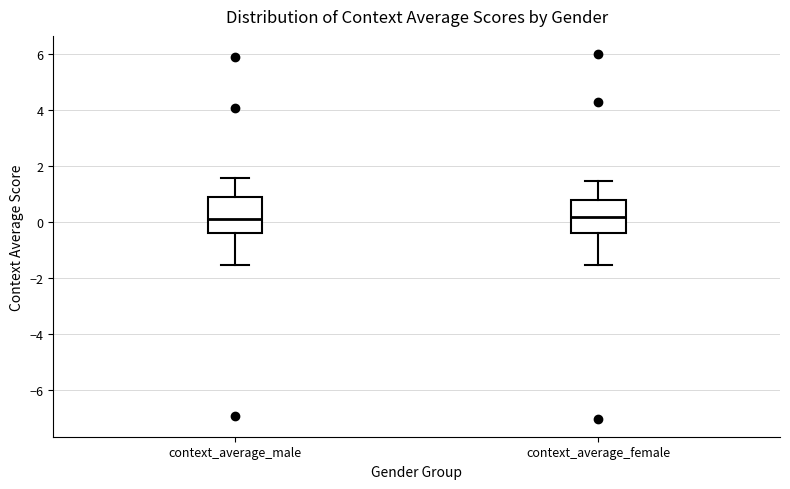

Reading left to right, read every box against the y-axis: the position of its median line, the range the box covers, and the ends of its whiskers. The values are not printed on the chart, so give them approximately, as read against the axis.

context_average_male: median 0.2, box -0.4 to 0.8, whiskers -1.6 to 1.6
context_average_female: median 0.2, box -0.4 to 0.8, whiskers -1.6 to 1.4